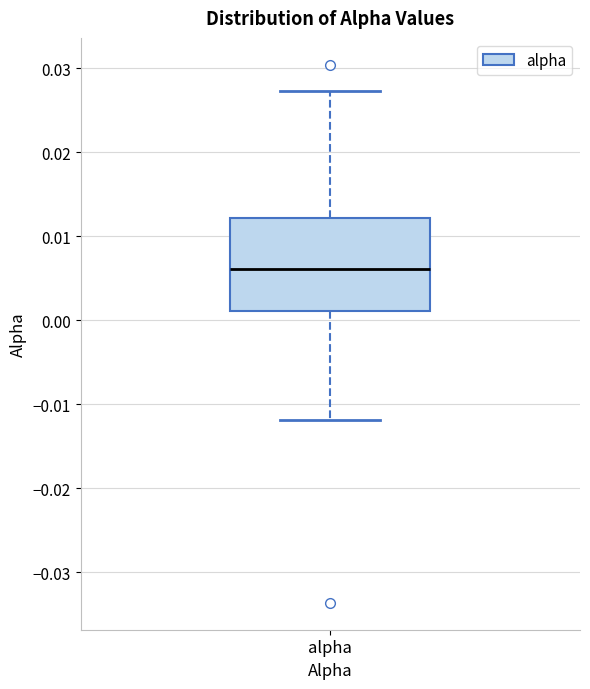

Read this box plot against the y-axis: the position of the median line, the range covered by the box, and the ends of both whiskers. The values are not printed on the chart, so give them approximately, as read against the axis.

median 0.006, box 0.001 to 0.012, whiskers -0.012 to 0.027